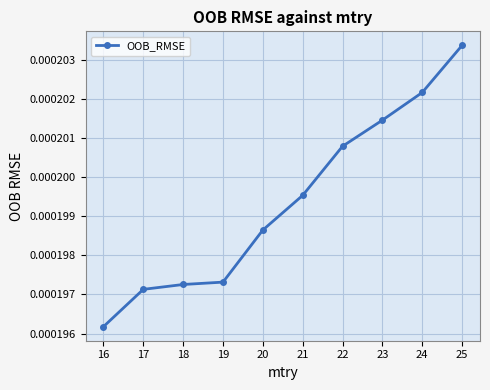

Where is the data nearest to the value 0?

16